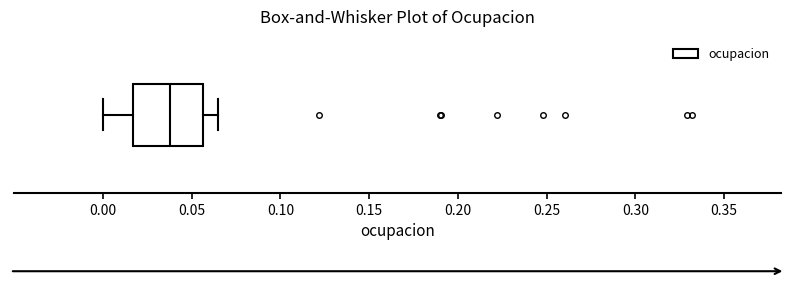

Transcribe this box plot: give where the median line is, the range the box spans, and where the two whiskers end, as read against the x-axis. The values are not printed on the chart, so give them approximately, as read against the axis.

median 0.040, box 0.015 to 0.055, whiskers 0.000 to 0.065